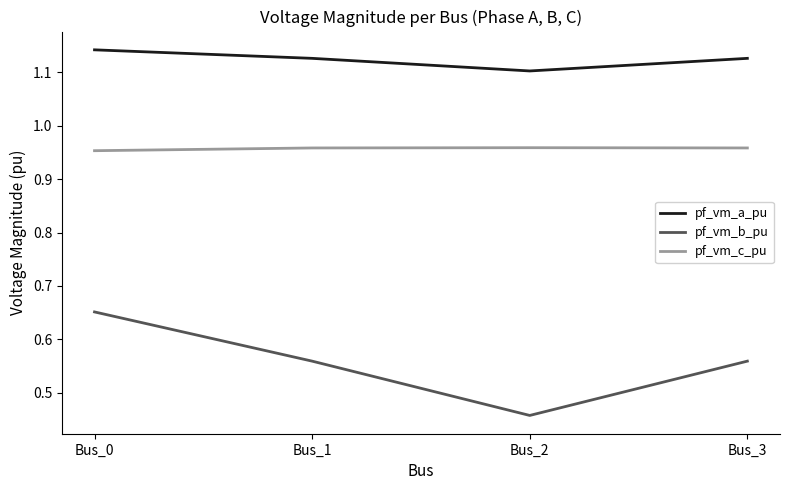

Which series has the widest spread of values?

pf_vm_b_pu